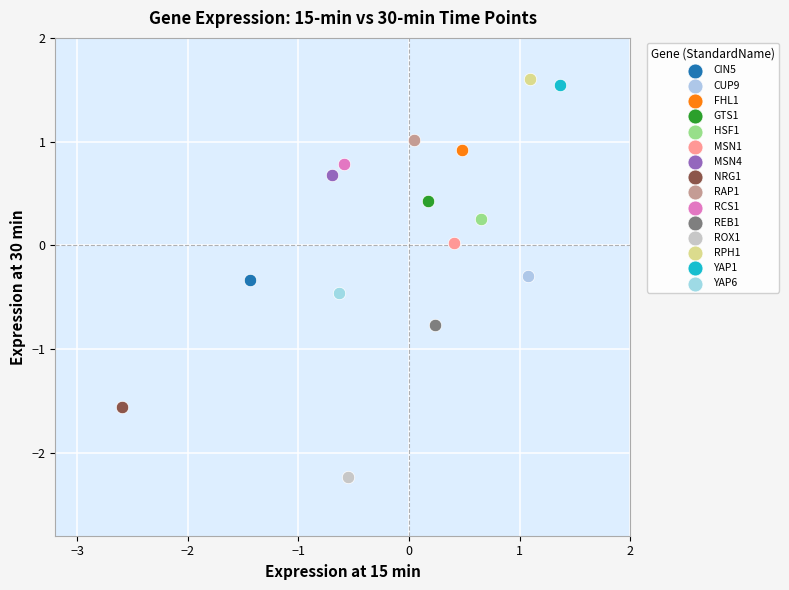

What are all the series names shown in the legend?

CIN5, CUP9, FHL1, GTS1, HSF1, MSN1, MSN4, NRG1, RAP1, RCS1, REB1, ROX1, RPH1, YAP1, YAP6